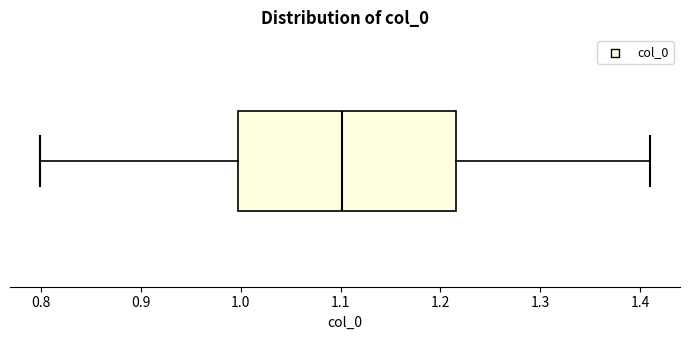

Where does the median line of the box sit on the x-axis? The values are not printed on the chart, so give them approximately, as read against the axis.

1.10